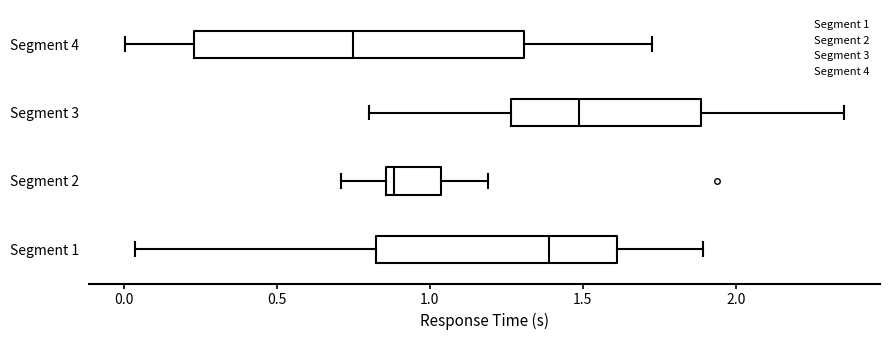

Reading bottom to top, transcribe this box plot: for each box, give where its median line is, the range the box spans, and where its two whiskers end, as read against the x-axis. The values are not printed on the chart, so give them approximately, as read against the axis.

Segment 1: median 1.40, box 0.80 to 1.60, whiskers 0.05 to 1.90
Segment 2: median 0.90, box 0.85 to 1.05, whiskers 0.70 to 1.20
Segment 3: median 1.50, box 1.25 to 1.90, whiskers 0.80 to 2.35
Segment 4: median 0.75, box 0.25 to 1.30, whiskers 0.00 to 1.75